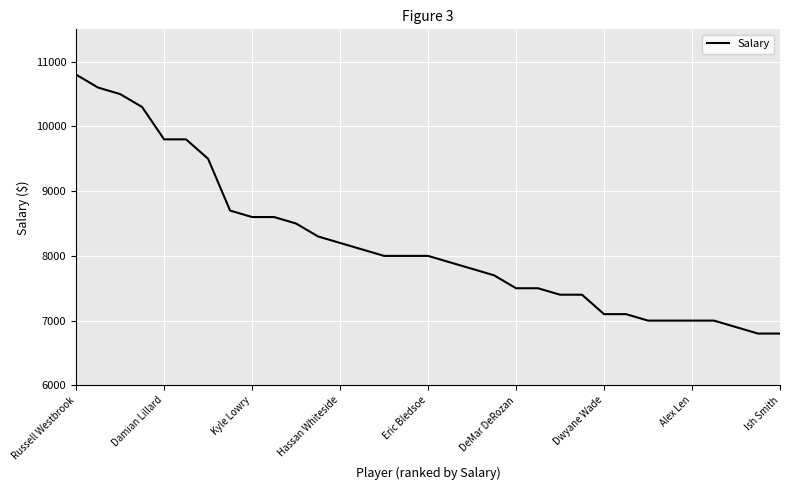

What is the difference between the maximum and minimum values?

4000